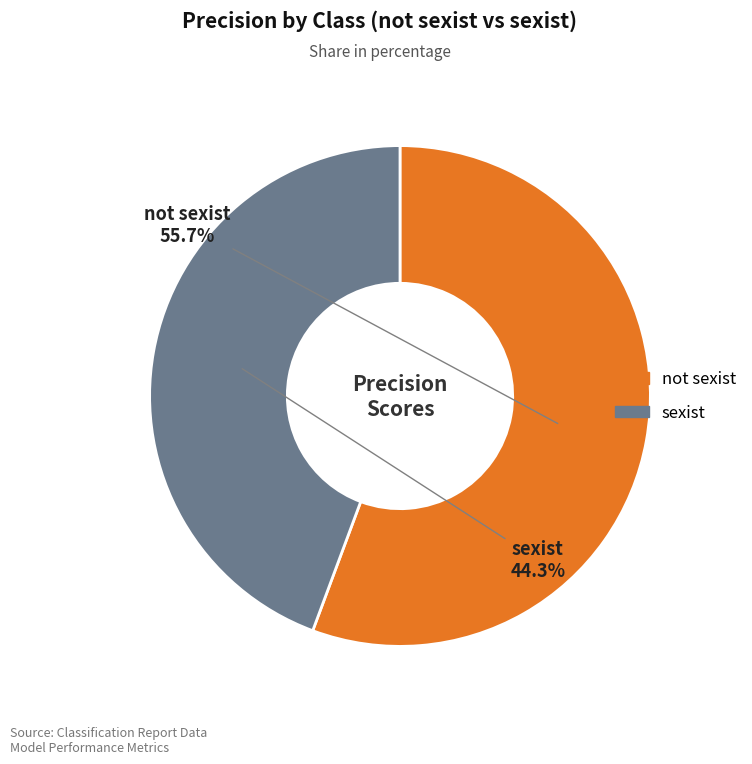

Is it true that sexist is 35% of the pie?

False